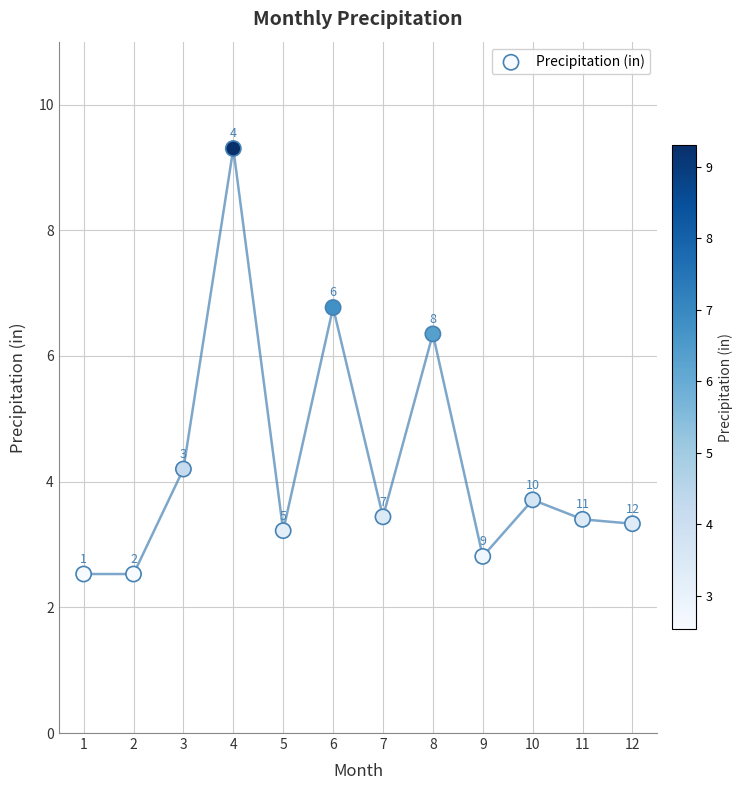

What is the average X value?

6.5